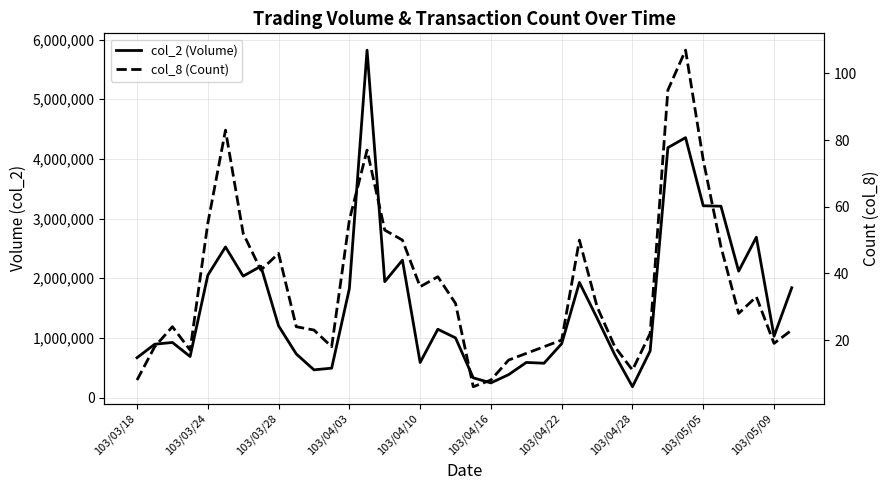

The value of col_2 (Volume) at 34 is 2118740. True or false?

True